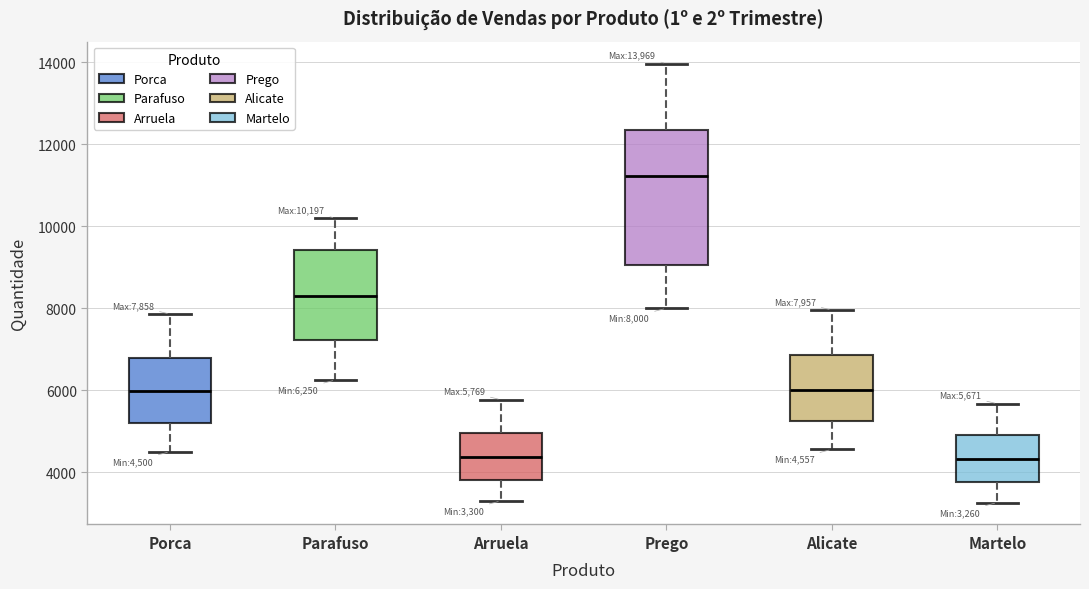

Which box is the tallest, from its lower edge to its upper edge?

Prego